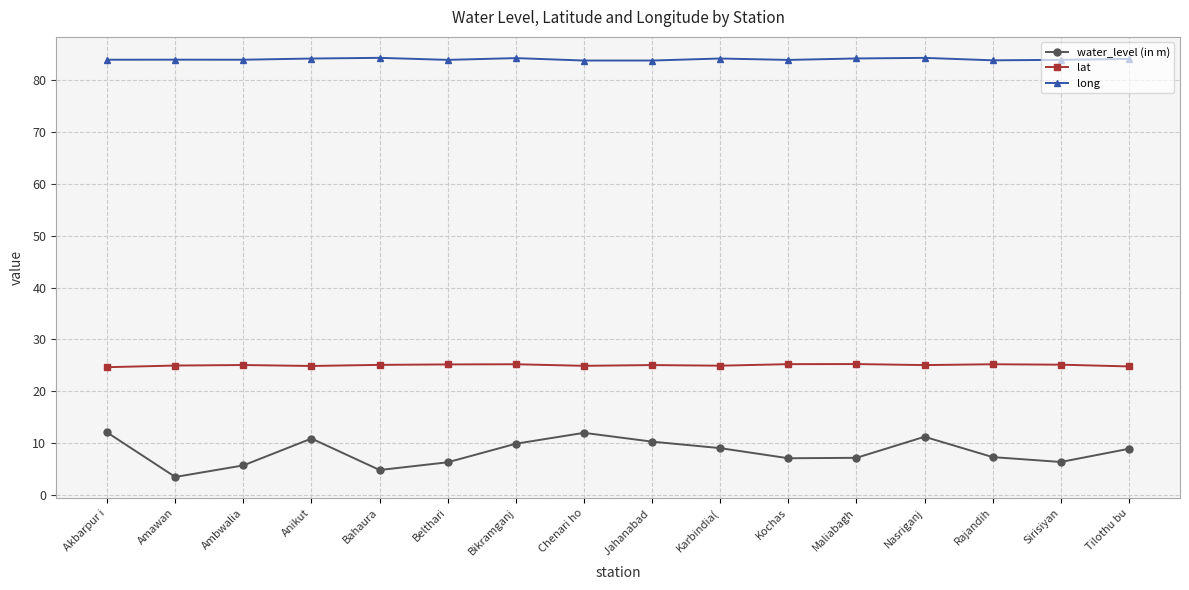

What value does the long series have at Chenari ho?

83.8